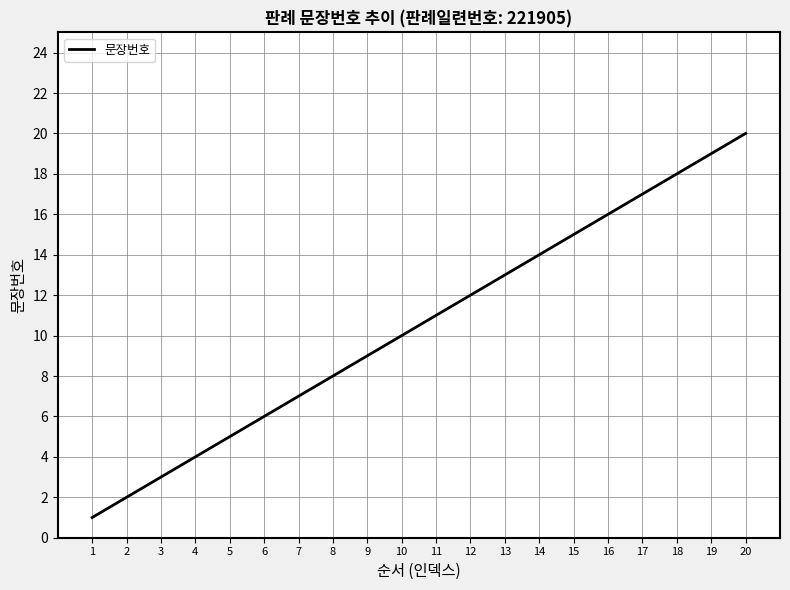

Which label corresponds to the largest value in the chart?

20